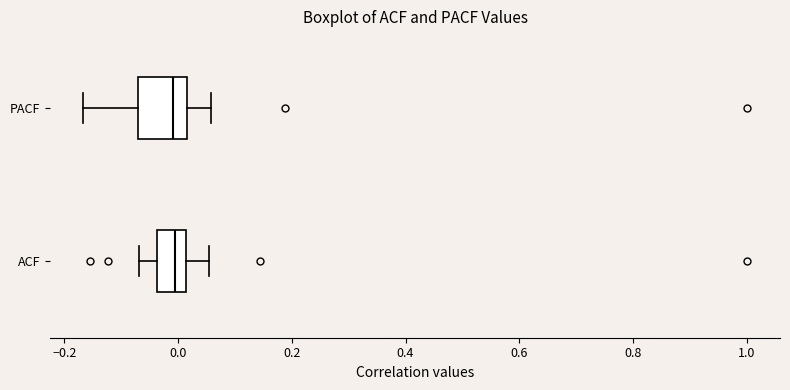

Where does the right whisker of the box for PACF end on the x-axis? The values are not printed on the chart, so give them approximately, as read against the axis.

0.06